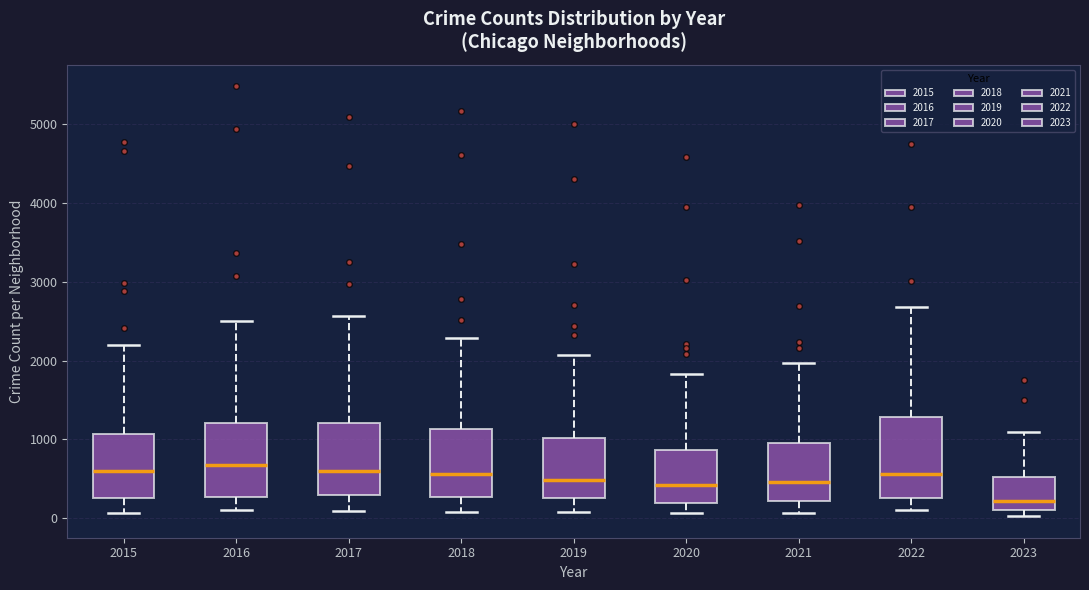

Reading left to right, transcribe this box plot: for each box, give where its median line is, the range the box spans, and where its two whiskers end, as read against the y-axis. The values are not printed on the chart, so give them approximately, as read against the axis.

2015: median 600, box 300 to 1100, whiskers 100 to 2200
2016: median 700, box 300 to 1200, whiskers 100 to 2500
2017: median 600, box 300 to 1200, whiskers 100 to 2600
2018: median 600, box 300 to 1100, whiskers 100 to 2300
2019: median 500, box 300 to 1000, whiskers 100 to 2100
2020: median 400, box 200 to 900, whiskers 100 to 1800
2021: median 500, box 200 to 900, whiskers 100 to 2000
2022: median 600, box 300 to 1300, whiskers 100 to 2700
2023: median 200, box 100 to 500, whiskers 0 to 1100